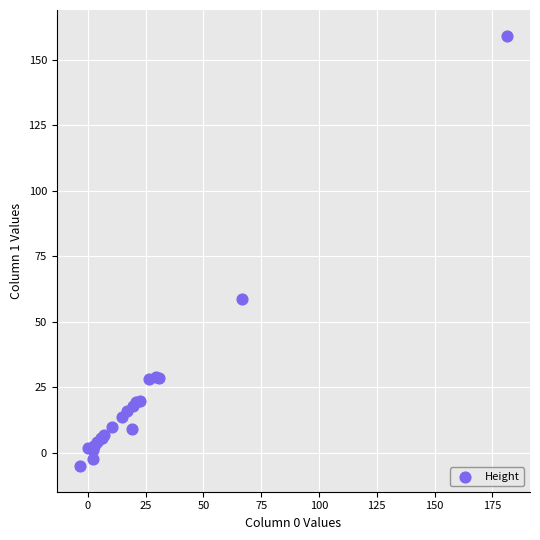

What Y value in the scatter plot is closest to 77?

58.8